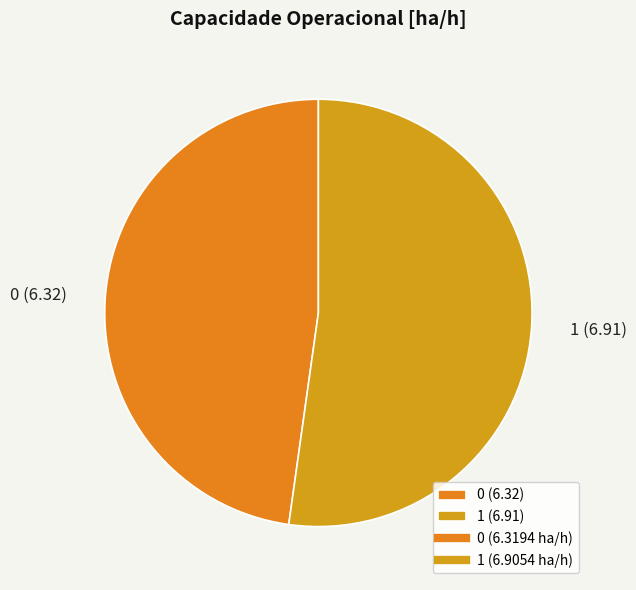

Rank the categories by value from lowest to highest.

0, 1